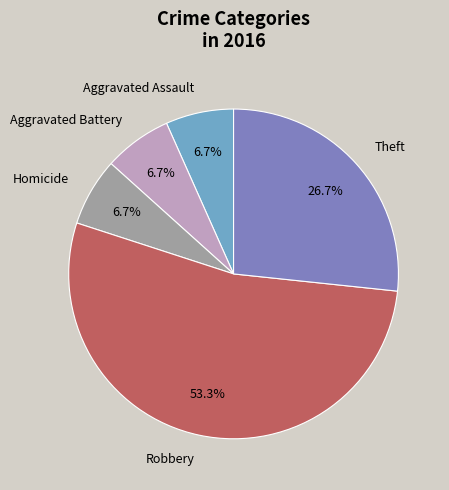

How many slices are in this pie chart?

5